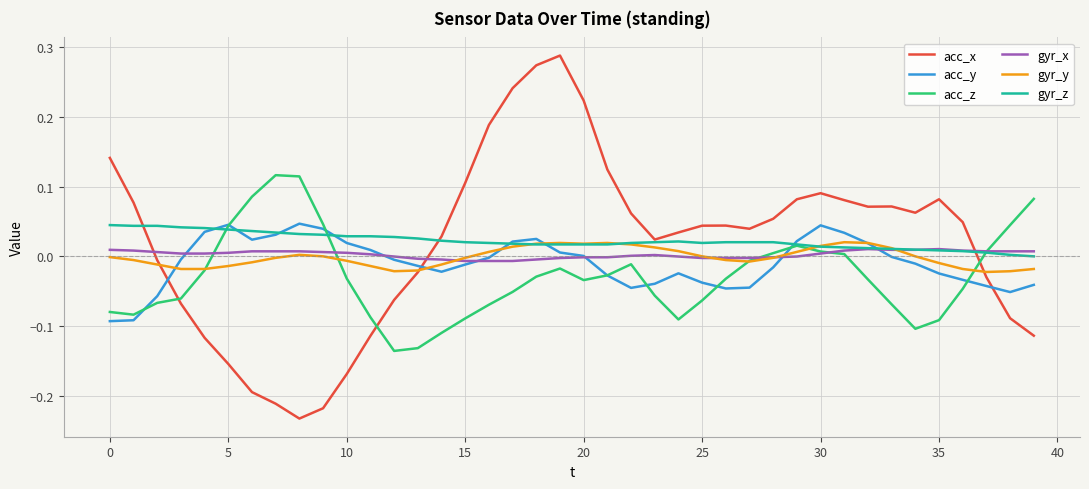

How many intersections are there between acc_x and acc_y?

3